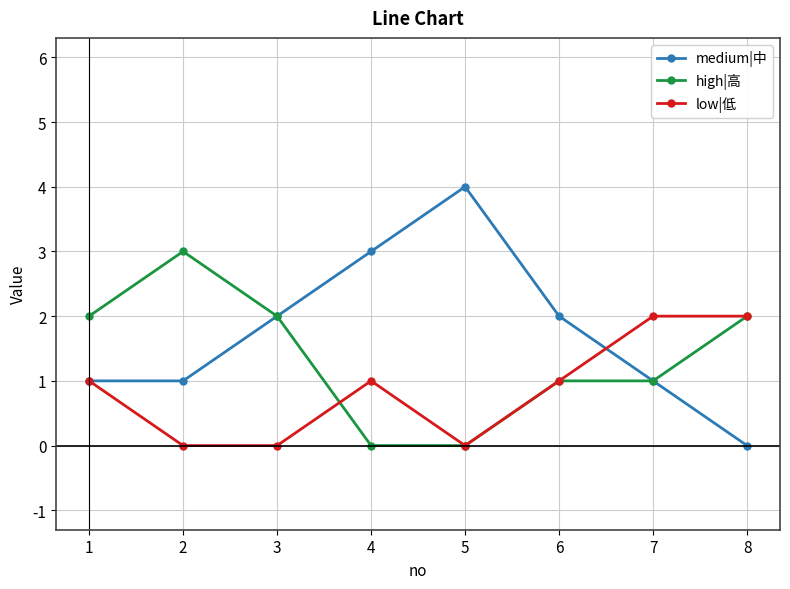

Which series has the largest range (max minus min)?

medium|中